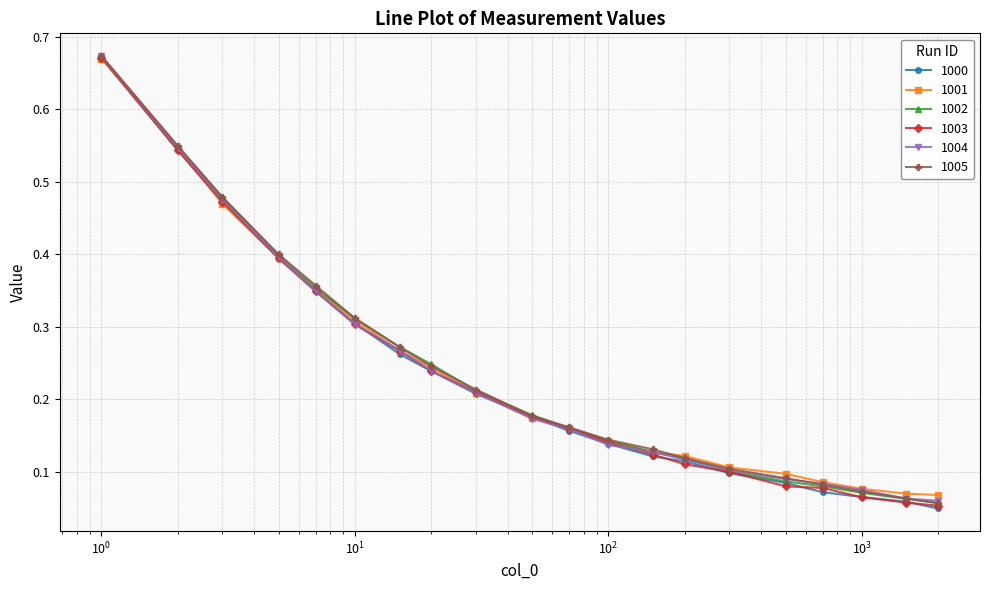

Is this an area chart (filled region under the line)?

No